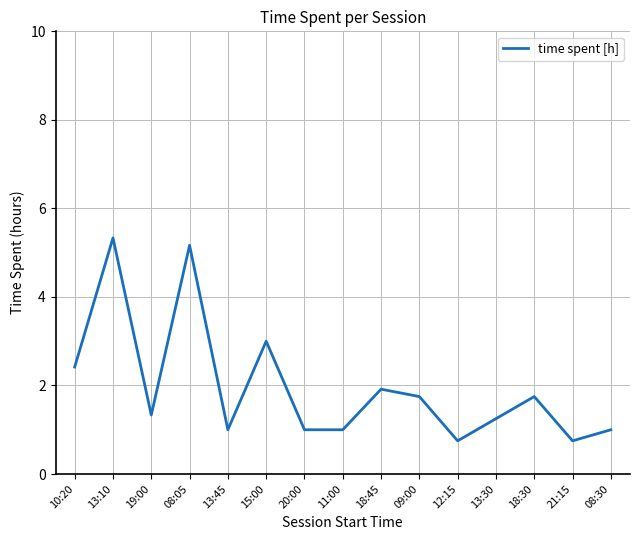

The value at 08:30 is 1.0. True or false?

True